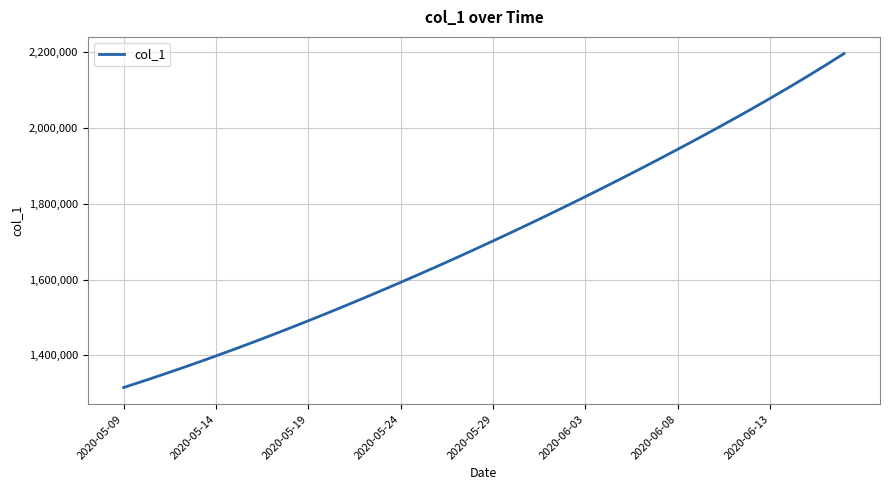

What is the smallest value displayed?

1315099.0